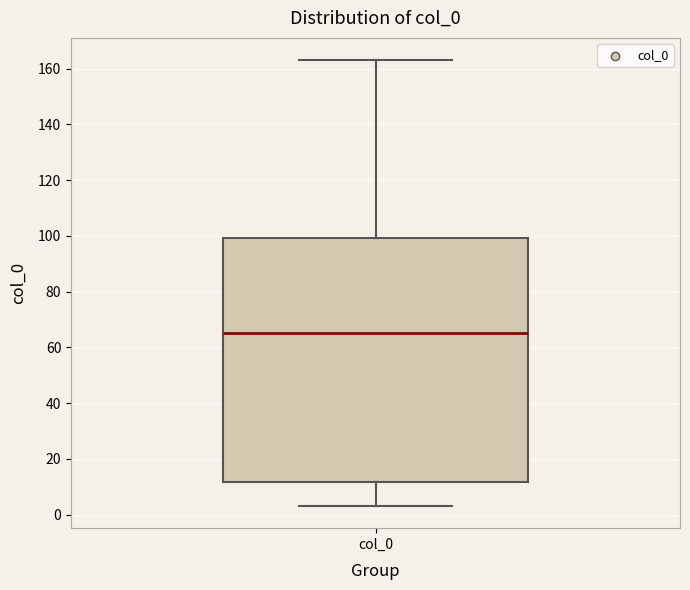

Read this box plot against the y-axis: the position of the median line, the range covered by the box, and the ends of both whiskers. The values are not printed on the chart, so give them approximately, as read against the axis.

median 64, box 12 to 100, whiskers 4 to 164